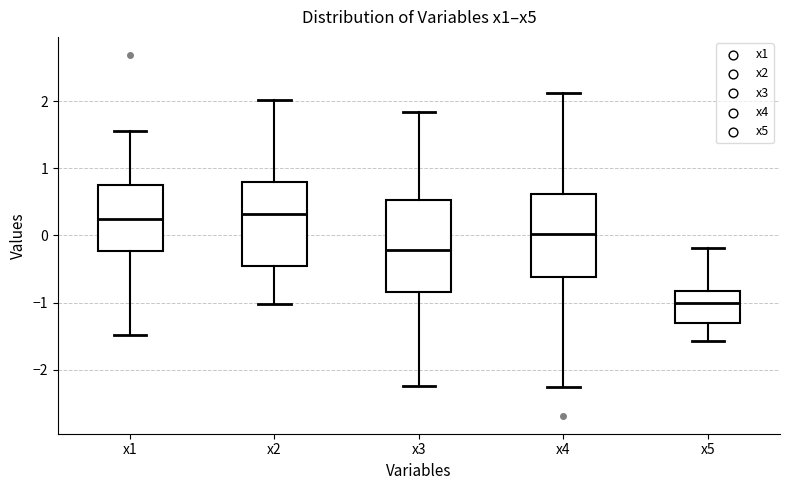

Reading left to right, read every box against the y-axis: the position of its median line, the range the box covers, and the ends of its whiskers. The values are not printed on the chart, so give them approximately, as read against the axis.

x1: median 0.2, box -0.2 to 0.8, whiskers -1.5 to 1.6
x2: median 0.3, box -0.5 to 0.8, whiskers -1.0 to 2.0
x3: median -0.2, box -0.8 to 0.5, whiskers -2.2 to 1.8
x4: median 0.0, box -0.6 to 0.6, whiskers -2.3 to 2.1
x5: median -1.0, box -1.3 to -0.8, whiskers -1.6 to -0.2